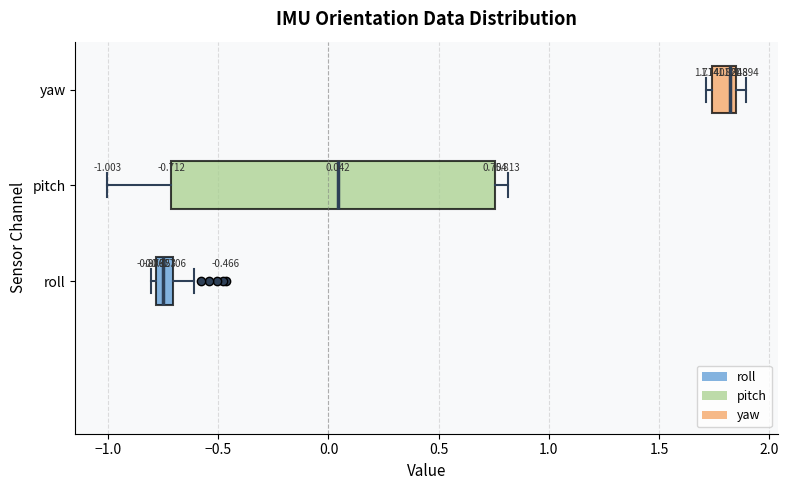

Which box has the furthest to the right median line?

yaw